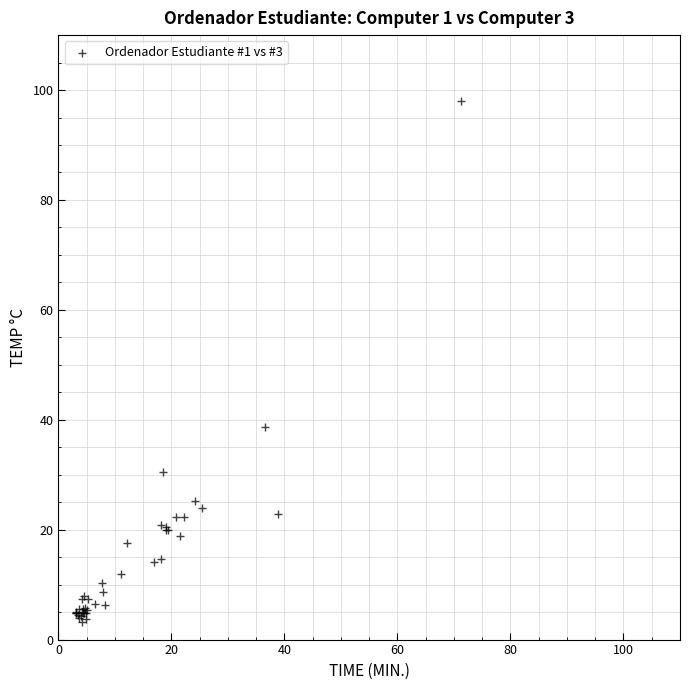

What Y value in the scatter plot is closest to 50?

38.8